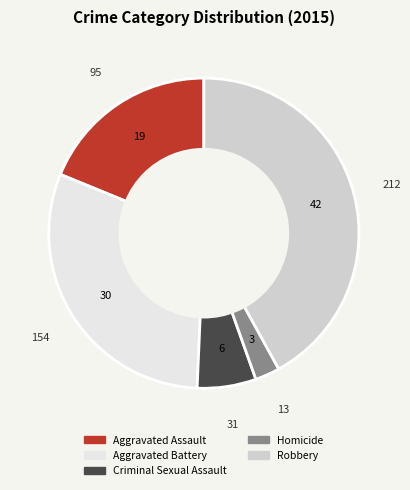

Which slice is the smallest?

Homicide